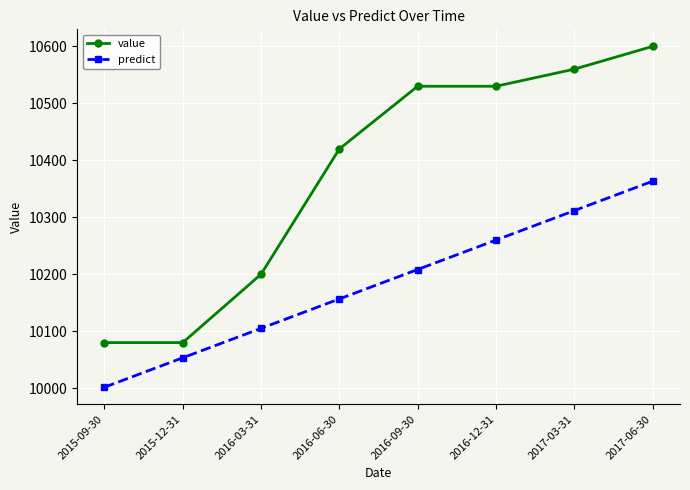

True or false: predict has more than 1 points higher than both neighbors.

False